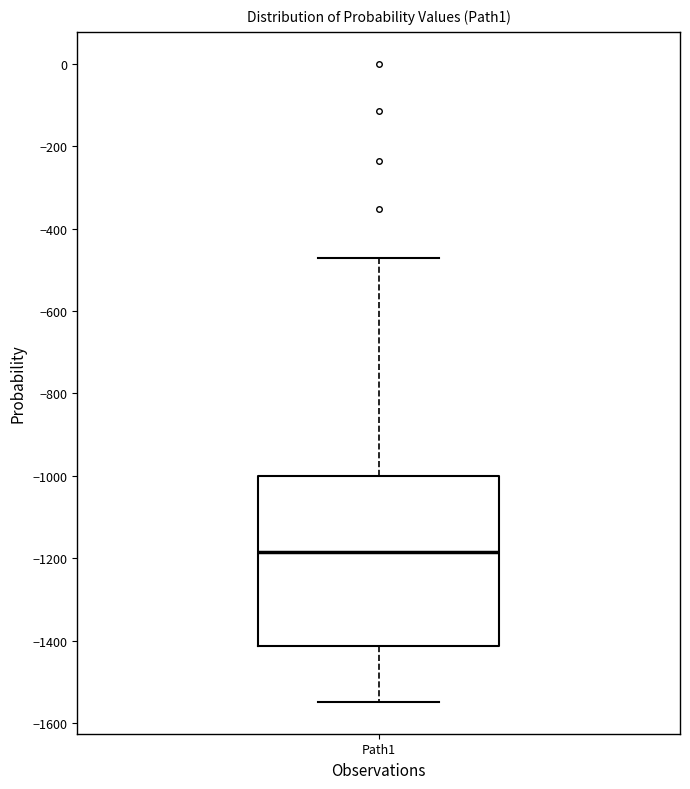

Transcribe this box plot: give where the median line is, the range the box spans, and where the two whiskers end, as read against the y-axis. The values are not printed on the chart, so give them approximately, as read against the axis.

median -1180, box -1420 to -1000, whiskers -1540 to -480